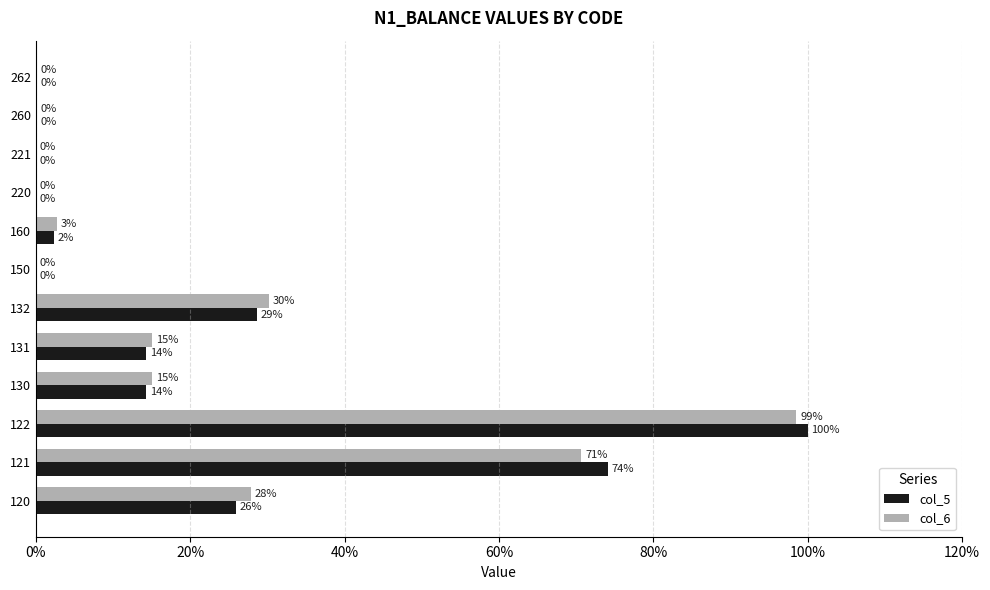

What is the difference between the maximum and minimum values in the col_5 series?

1.0